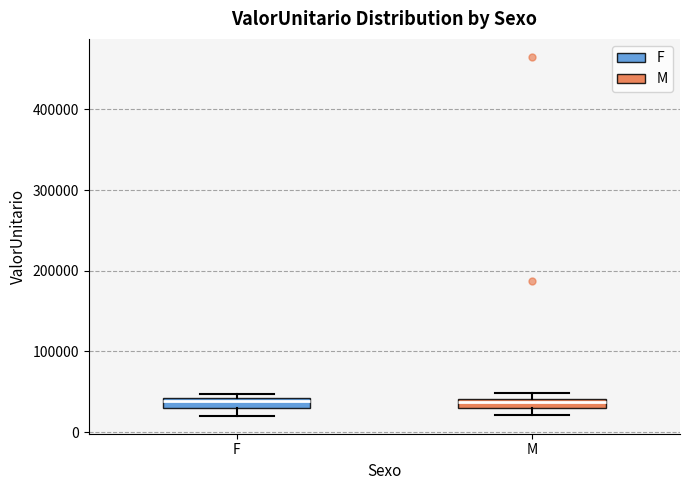

Where is the upper edge of the box for M on the y-axis? The values are not printed on the chart, so give them approximately, as read against the axis.

40000